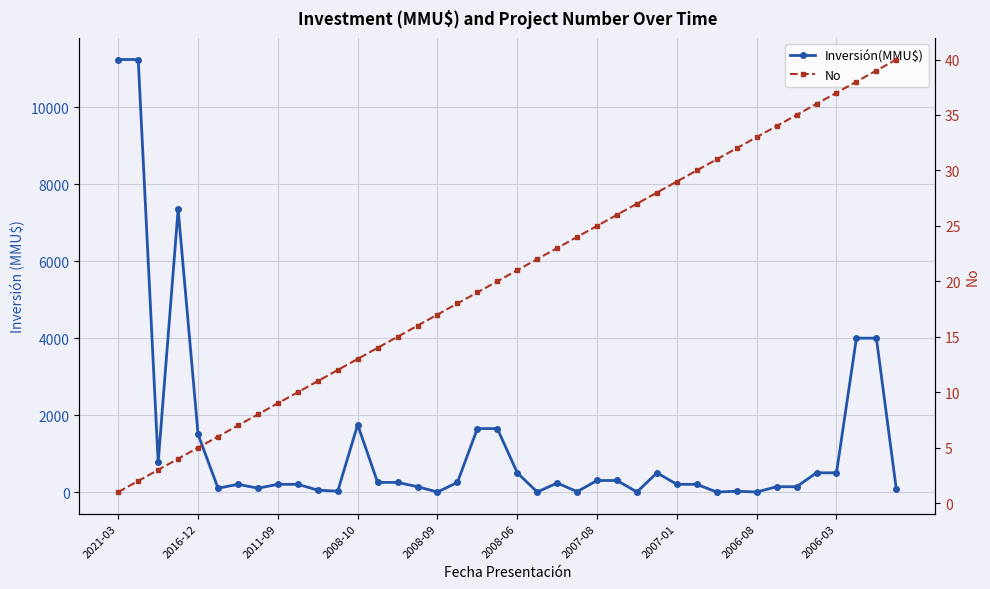

True or false: Inversión(MMU$) has more than 2 interior local peaks.

True